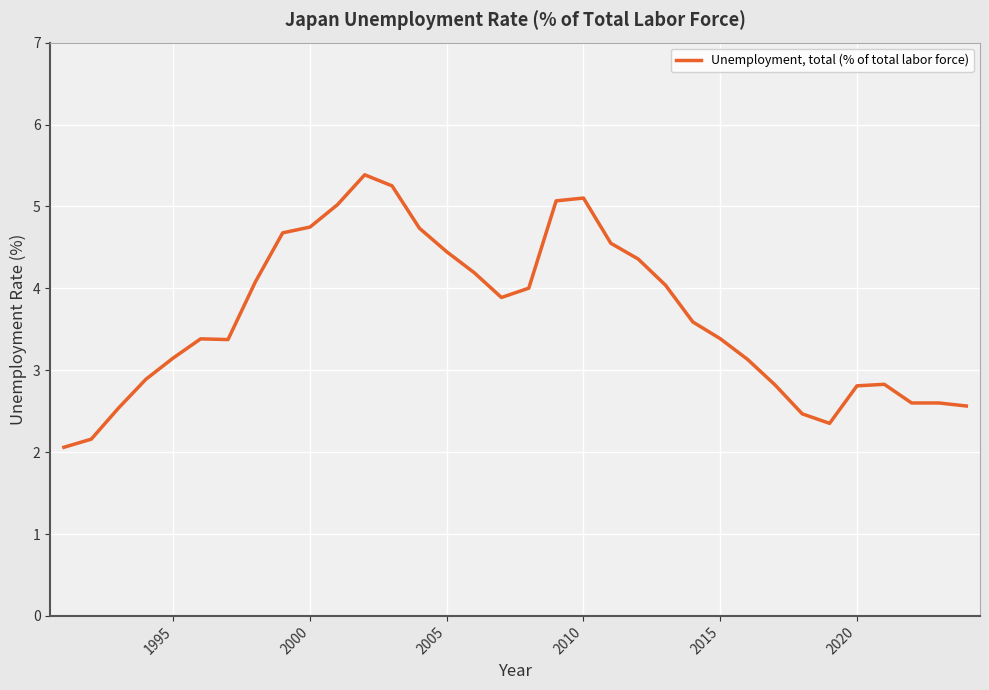

What is the maximum value shown in the chart?

5.4